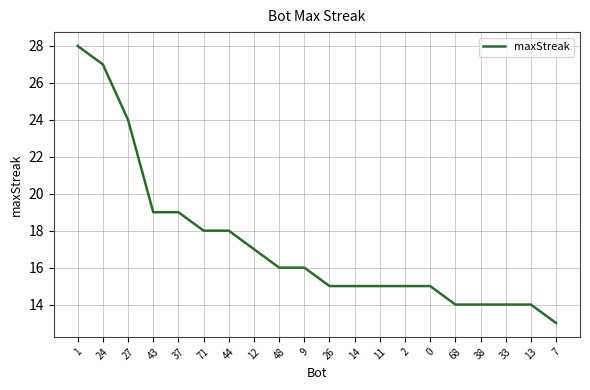

Reading left to right, list all the values displayed in this chart.

28	27	24	19	19	18	18	17	16	16	15	15	15	15	15	14	14	14	14	13